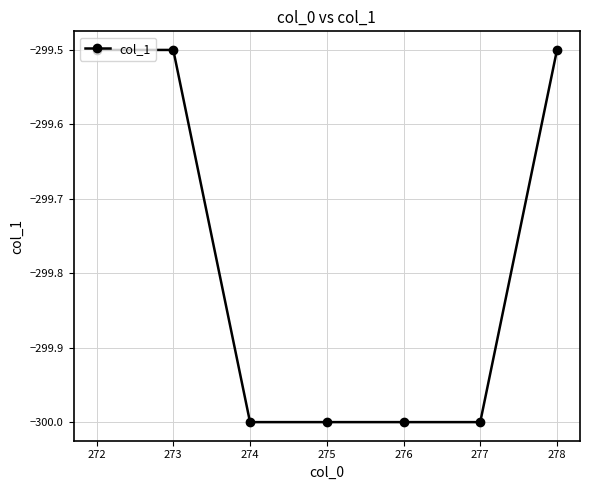

What is the minimum value shown in the chart?

-300.0